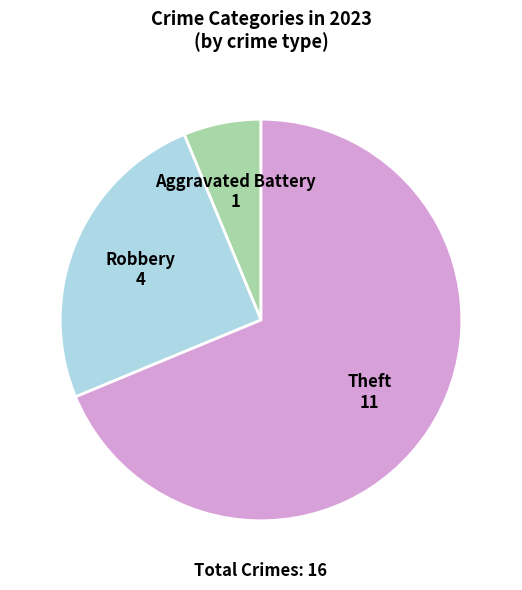

What is the smallest slice in the pie chart?

Aggravated Battery